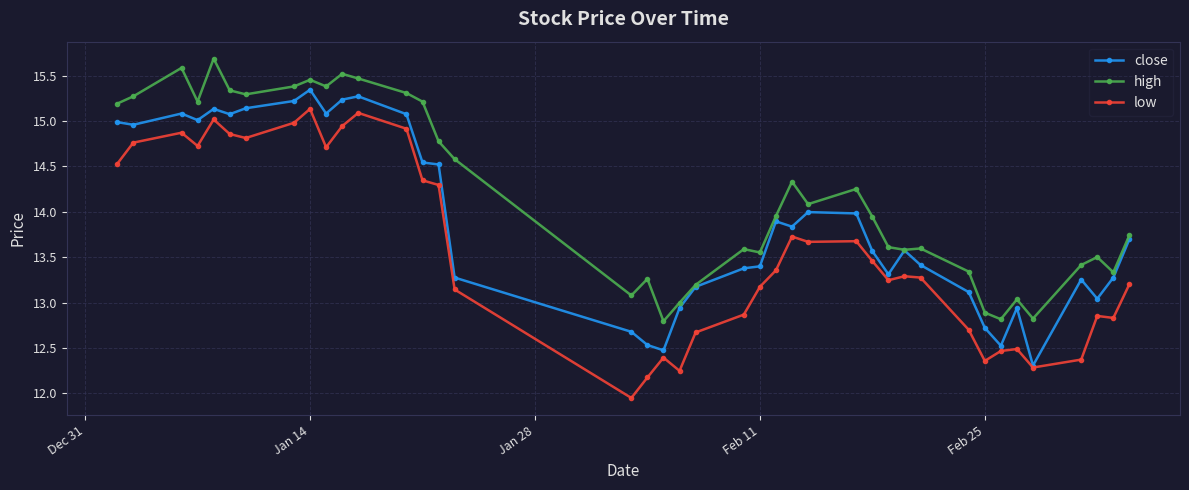

Which series has the largest total across all categories?

high